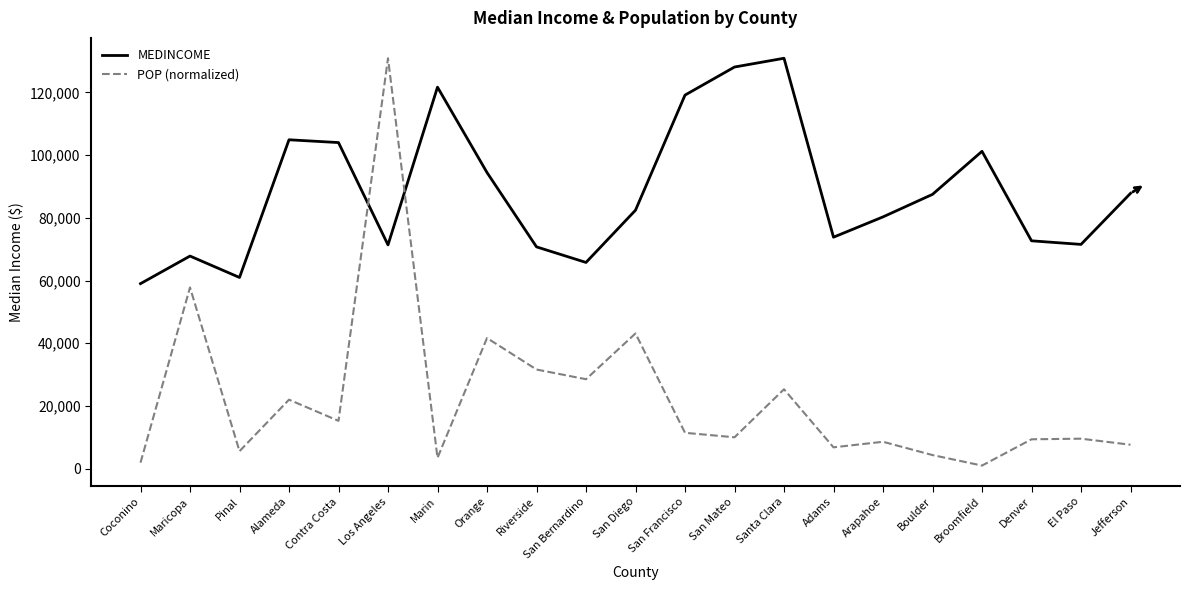

What value does the POP (normalized) series have at Maricopa?

57779.9